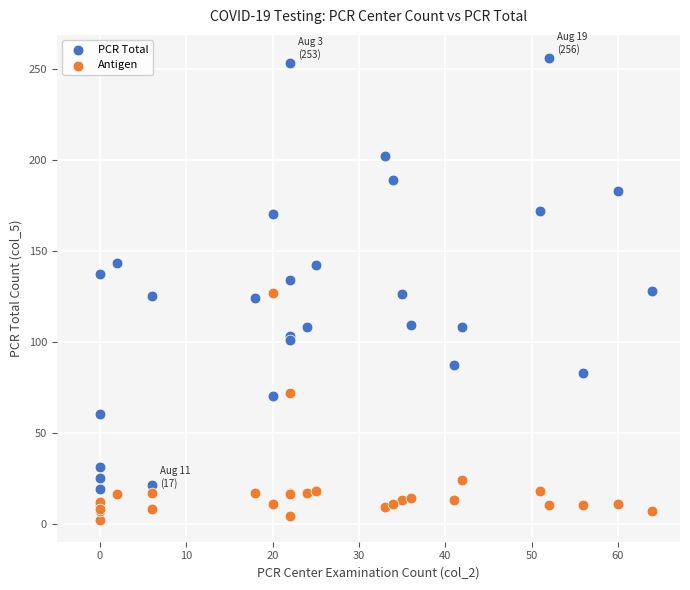

Which series reaches the minimum Y coordinate?

Antigen